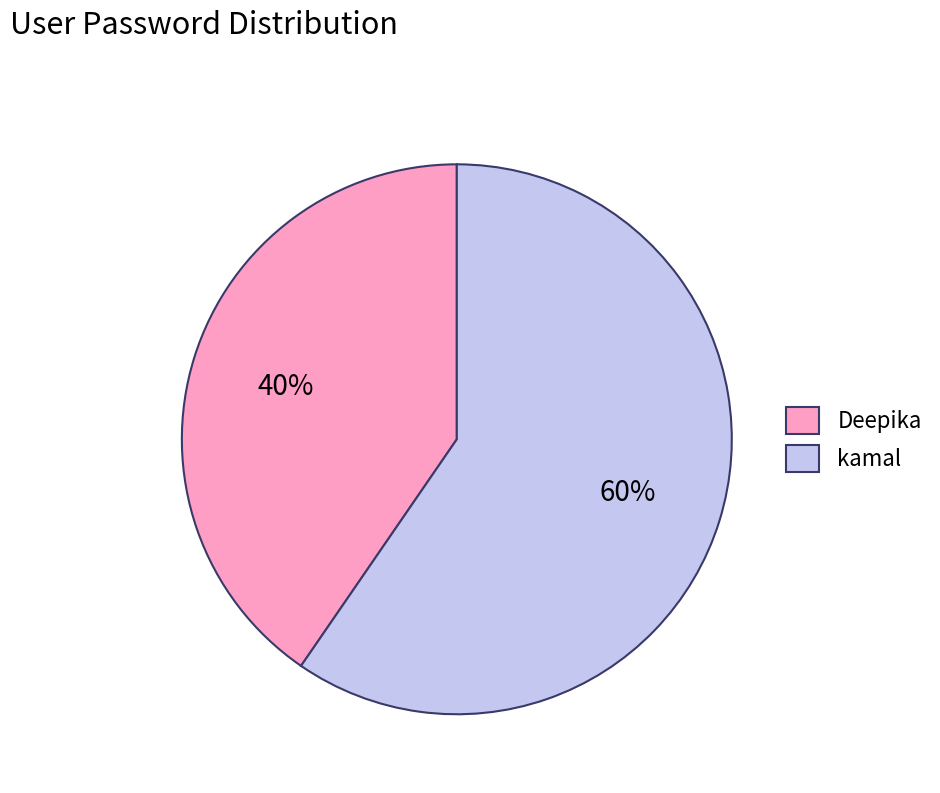

Count the number of slices in the pie.

2